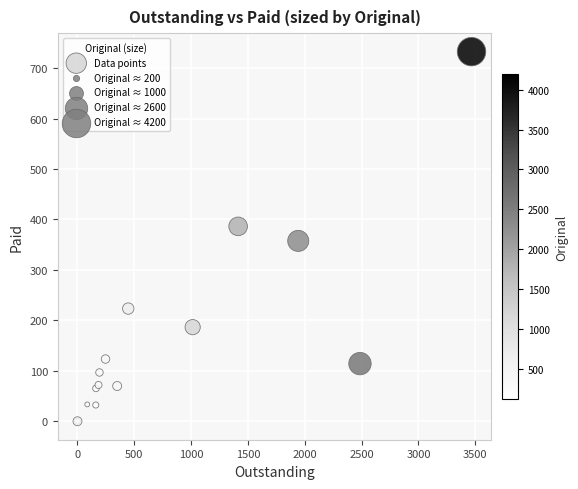

What Y value in the scatter plot is closest to 366?

357.5